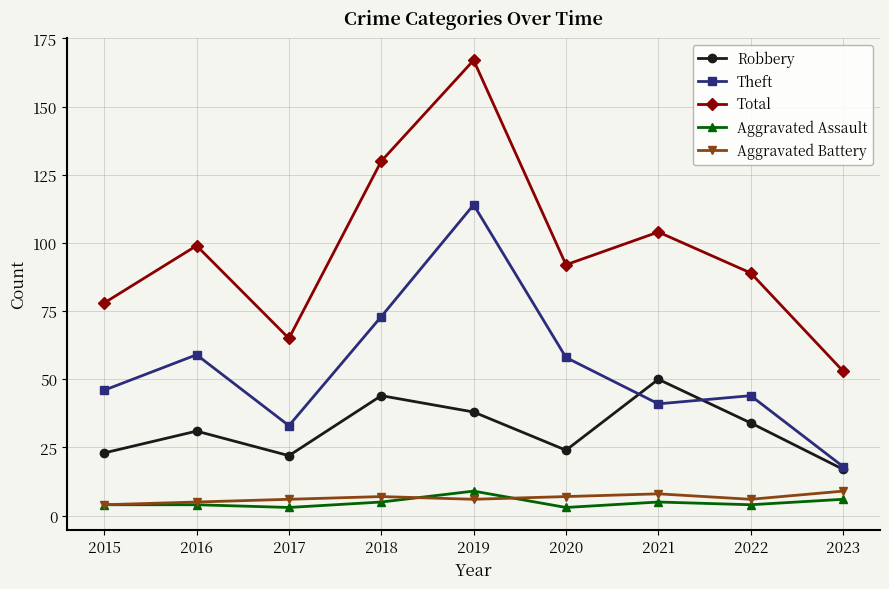

Which series changed the most between 2015 and 2018?

Total